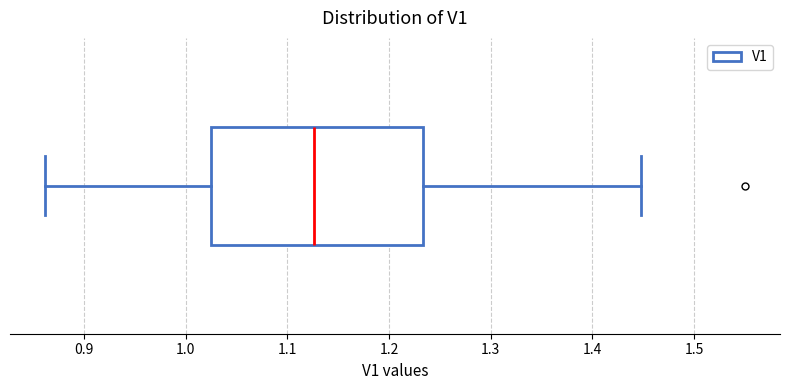

Read this box plot against the x-axis: the position of the median line, the range covered by the box, and the ends of both whiskers. The values are not printed on the chart, so give them approximately, as read against the axis.

median 1.13, box 1.02 to 1.23, whiskers 0.86 to 1.45